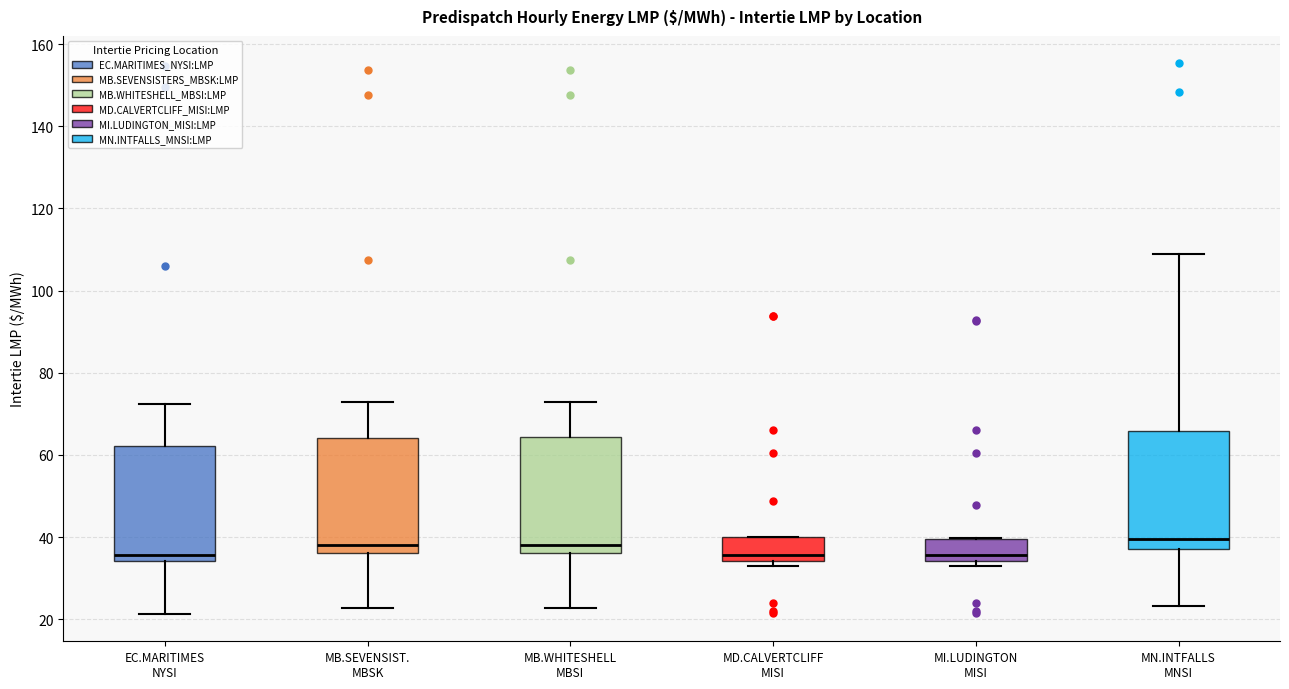

Reading left to right, read every box against the y-axis: the position of its median line, the range the box covers, and the ends of its whiskers. The values are not printed on the chart, so give them approximately, as read against the axis.

EC.MARITIMES NYSI: median 36, box 34 to 62, whiskers 22 to 72
MB.SEVENSIST. MBSK: median 38, box 36 to 64, whiskers 22 to 72
MB.WHITESHELL MBSI: median 38, box 36 to 64, whiskers 22 to 72
MD.CALVERTCLIFF MISI: median 36, box 34 to 40, whiskers 32 to 40
MI.LUDINGTON MISI: median 36, box 34 to 40, whiskers 34 (just below the box's lower edge) to 40
MN.INTFALLS MNSI: median 40, box 38 to 66, whiskers 24 to 110